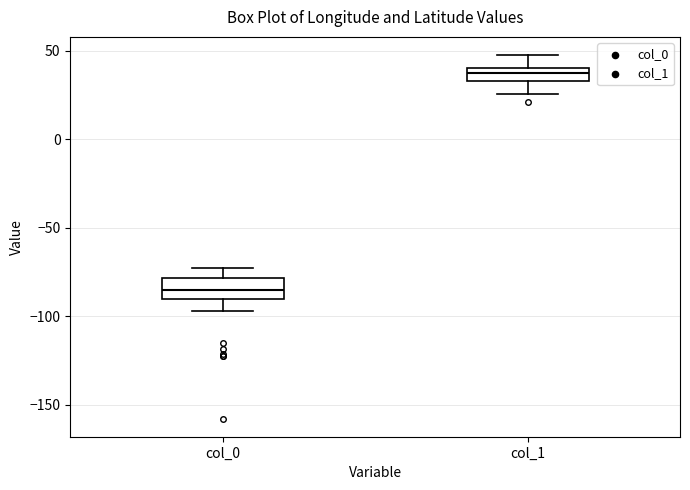

Where does the lower whisker of the box for col_1 end on the y-axis? The values are not printed on the chart, so give them approximately, as read against the axis.

25